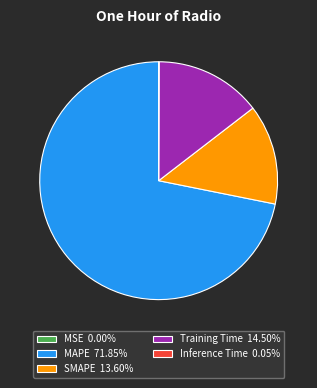

Is MAPE 71.85% the majority of the pie?

Yes